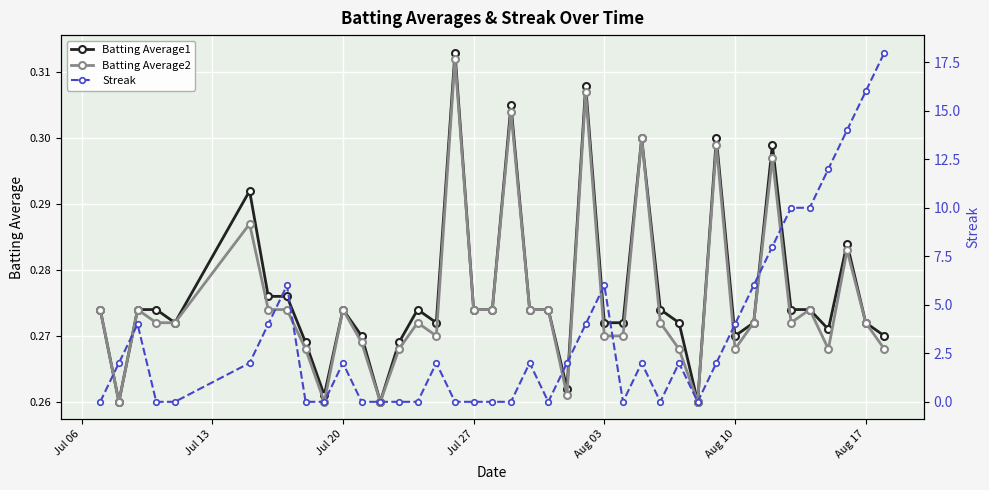

True or false: Batting Average2 has more than 1 points higher than both neighbors.

True